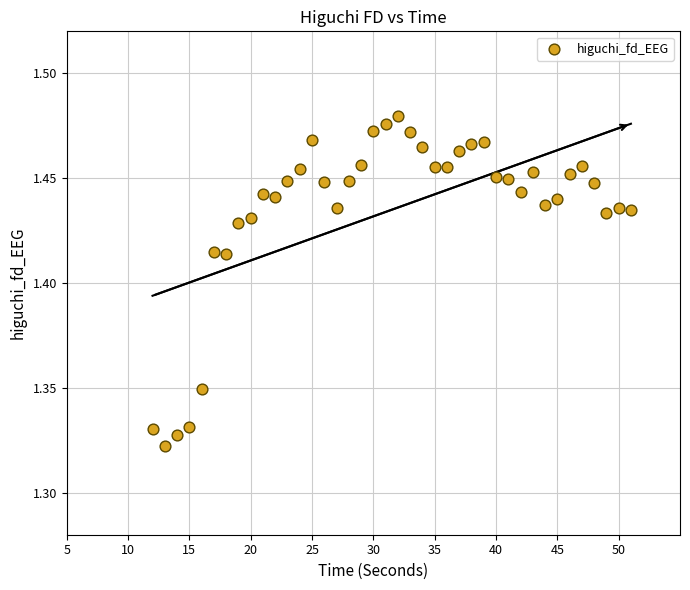

What is the range of X values (max minus min)?

39.0